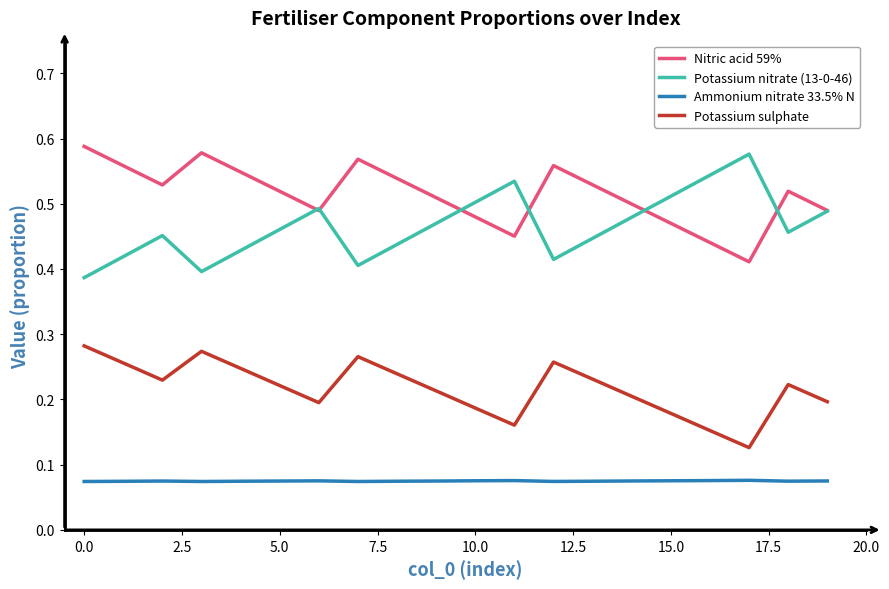

Which series has the largest total across all categories?

Nitric acid 59%